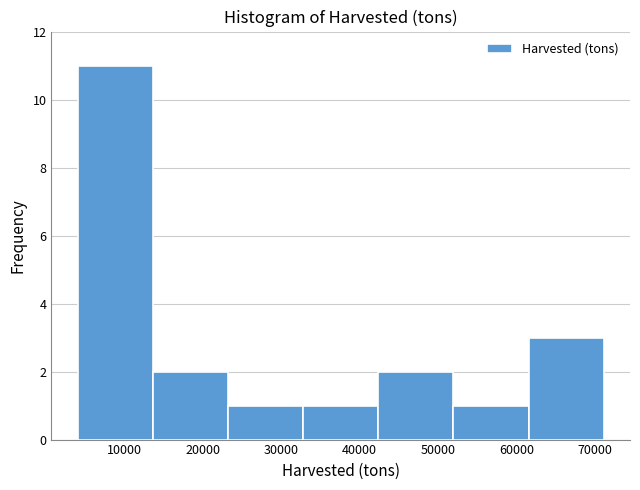

Which range on the x-axis has the tallest bar?

4000 to 14000